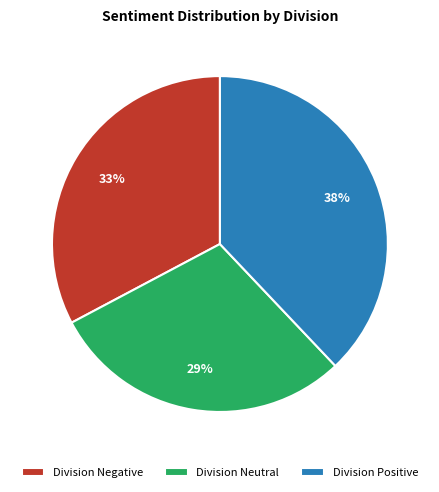

How many segments does this pie chart have?

3